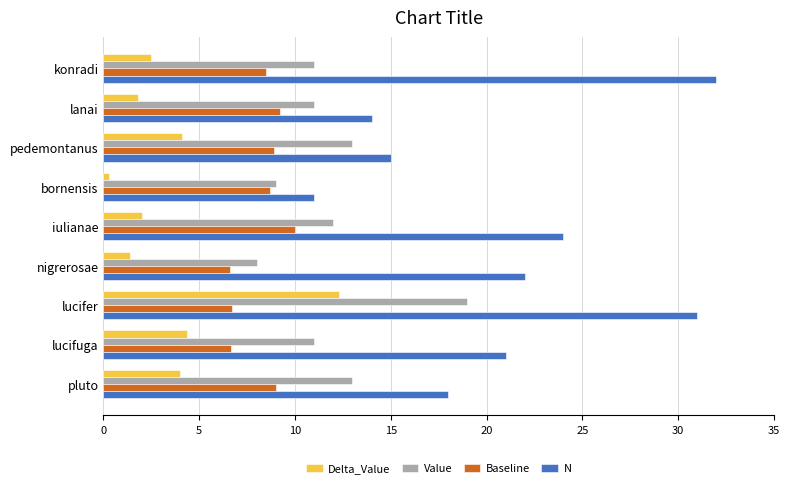

The value of N at nigrerosae is 39.0. True or false?

False